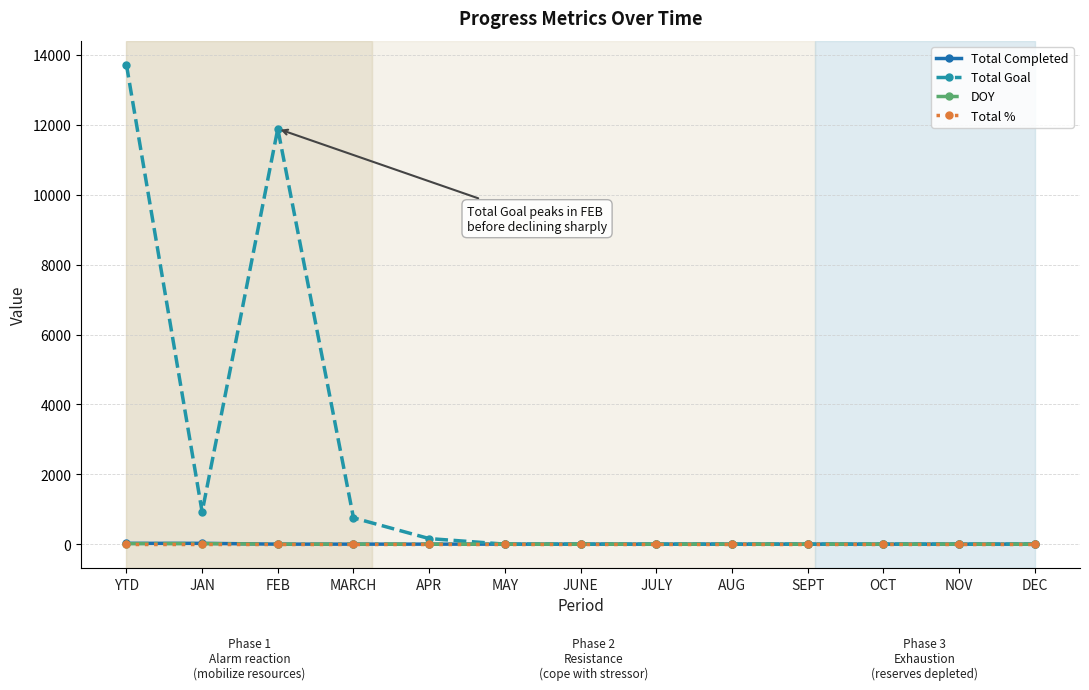

What is the approximate value of Total % at YTD?

1